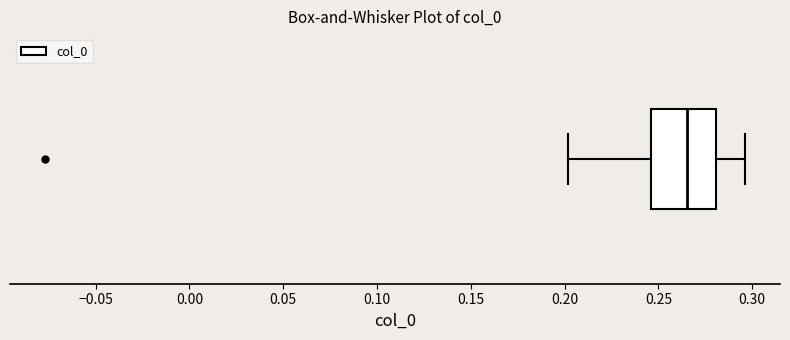

Transcribe this box plot: give where the median line is, the range the box spans, and where the two whiskers end, as read against the x-axis. The values are not printed on the chart, so give them approximately, as read against the axis.

median 0.265, box 0.245 to 0.280, whiskers 0.200 to 0.295